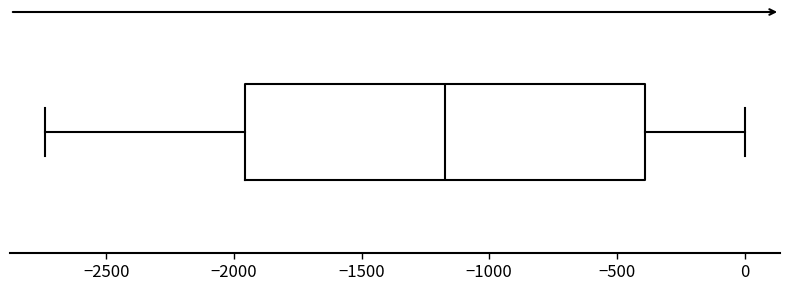

Transcribe this box plot: give where the median line is, the range the box spans, and where the two whiskers end, as read against the x-axis. The values are not printed on the chart, so give them approximately, as read against the axis.

median -1150, box -1950 to -400, whiskers -2750 to 0